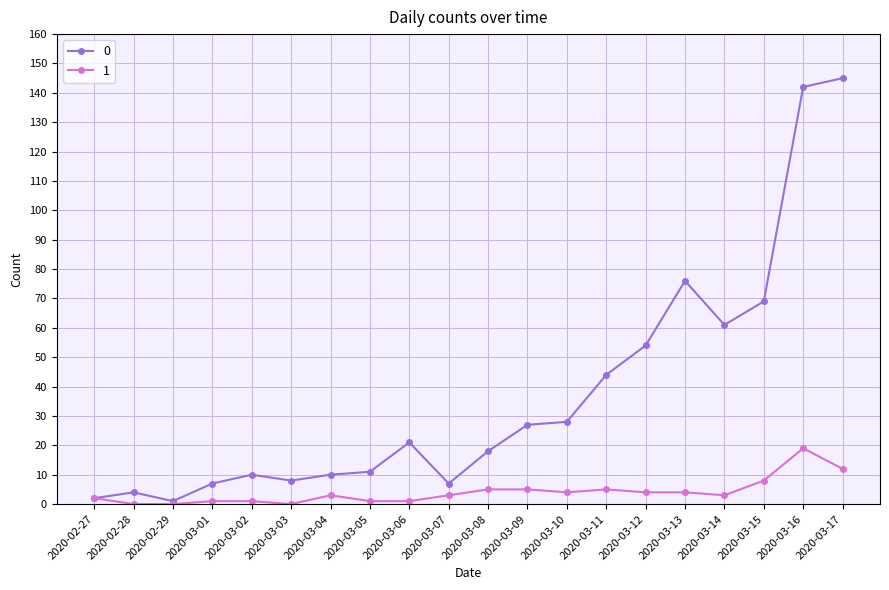

Is it true that 0 equals 18 at 2020-03-08?

True